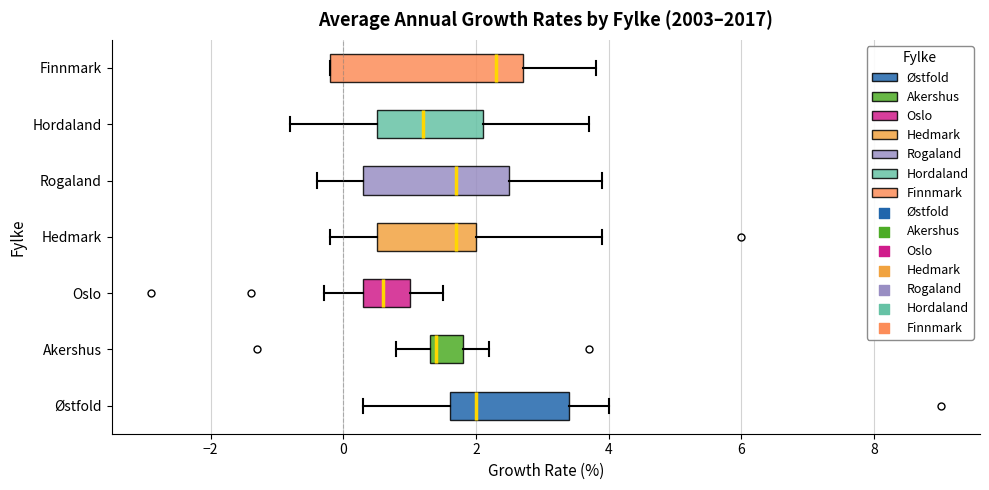

Reading bottom to top, transcribe this box plot: for each box, give where its median line is, the range the box spans, and where its two whiskers end, as read against the x-axis. The values are not printed on the chart, so give them approximately, as read against the axis.

Østfold: median 2.0, box 1.6 to 3.4, whiskers 0.4 to 4.0
Akershus: median 1.4 (just right of the box's left edge), box 1.4 to 1.8, whiskers 0.8 to 2.2
Oslo: median 0.6, box 0.4 to 1.0, whiskers -0.2 to 1.6
Hedmark: median 1.8, box 0.6 to 2.0, whiskers -0.2 to 4.0
Rogaland: median 1.8, box 0.4 to 2.6, whiskers -0.4 to 4.0
Hordaland: median 1.2, box 0.6 to 2.2, whiskers -0.8 to 3.8
Finnmark: median 2.4, box -0.2 to 2.8, whiskers -0.2 to 3.8